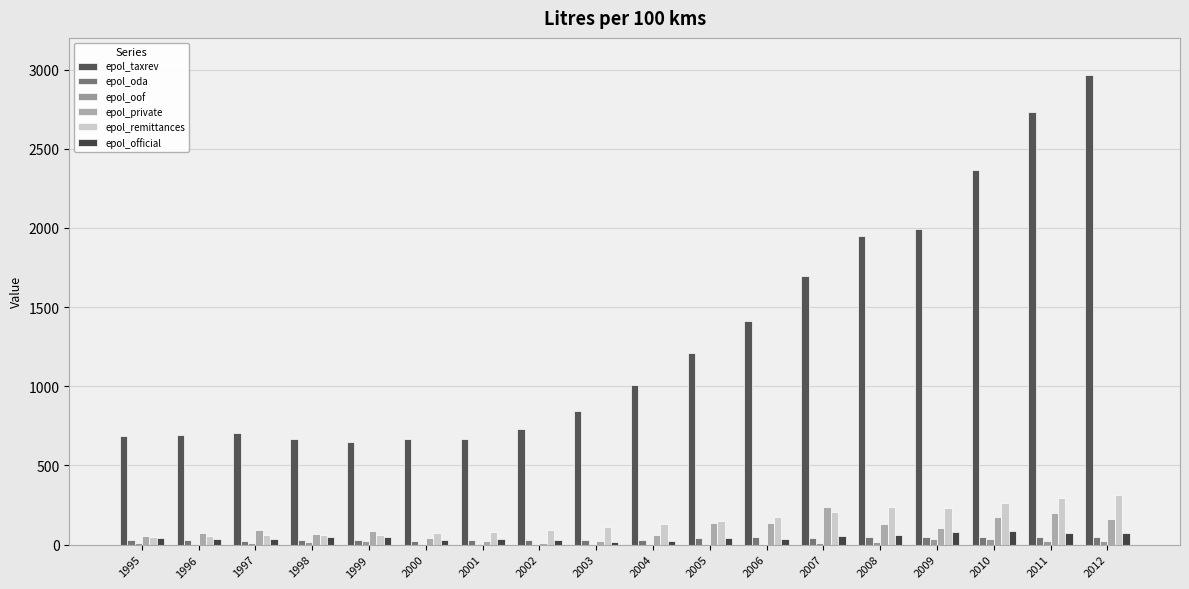

At how many categories does at least one series exceed 1918?

5